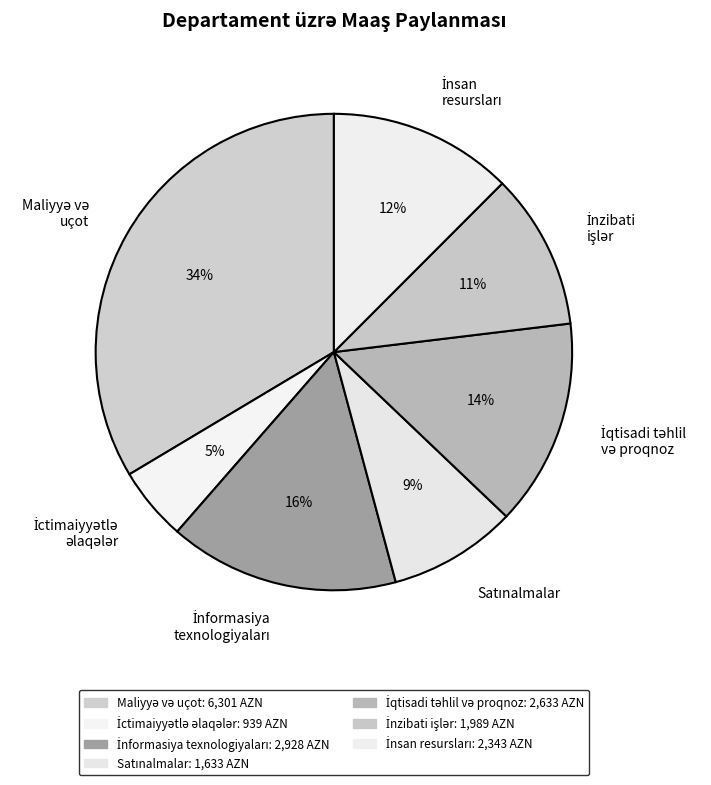

Count the number of slices in the pie.

7